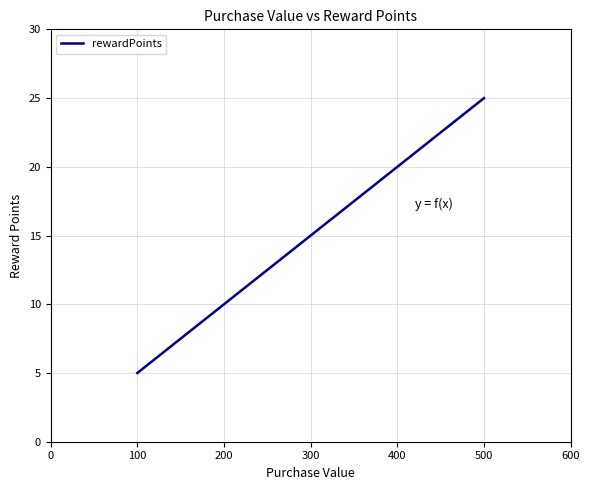

True or false: the data shows 10 at 200.

True